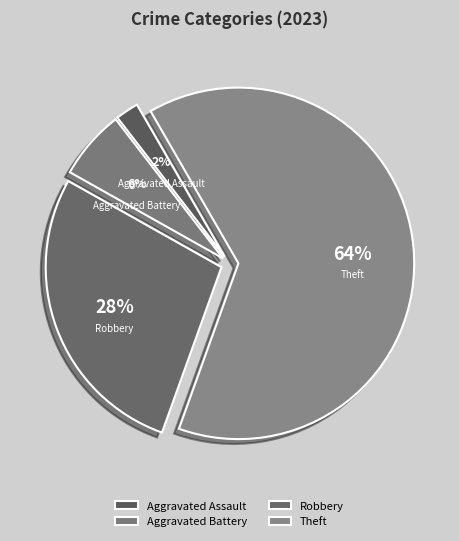

Which has a higher value, Theft or Robbery?

Theft